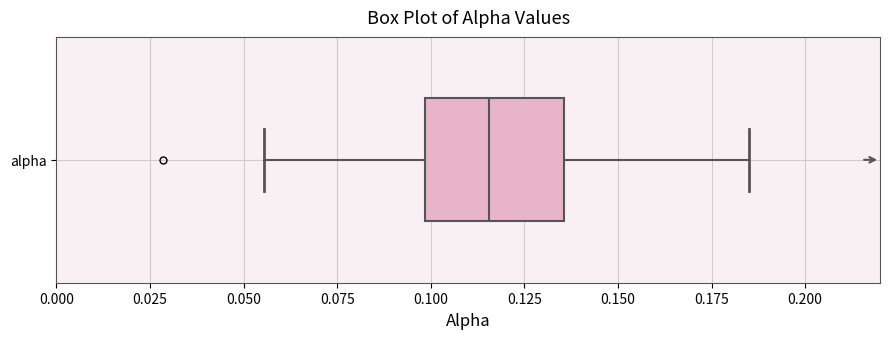

Where is the left edge of the box for alpha on the x-axis? The values are not printed on the chart, so give them approximately, as read against the axis.

0.100